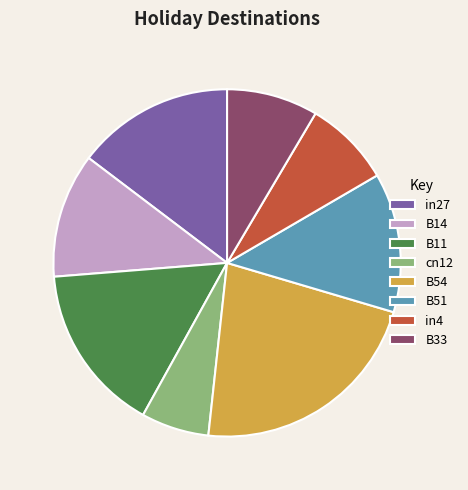

How many slices are in this pie chart?

8